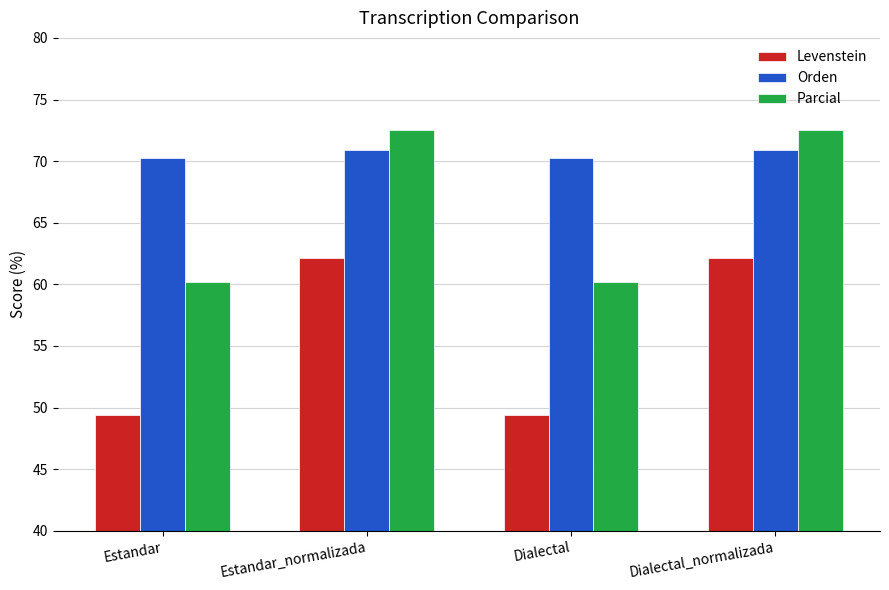

How many bars are there in each group?

3